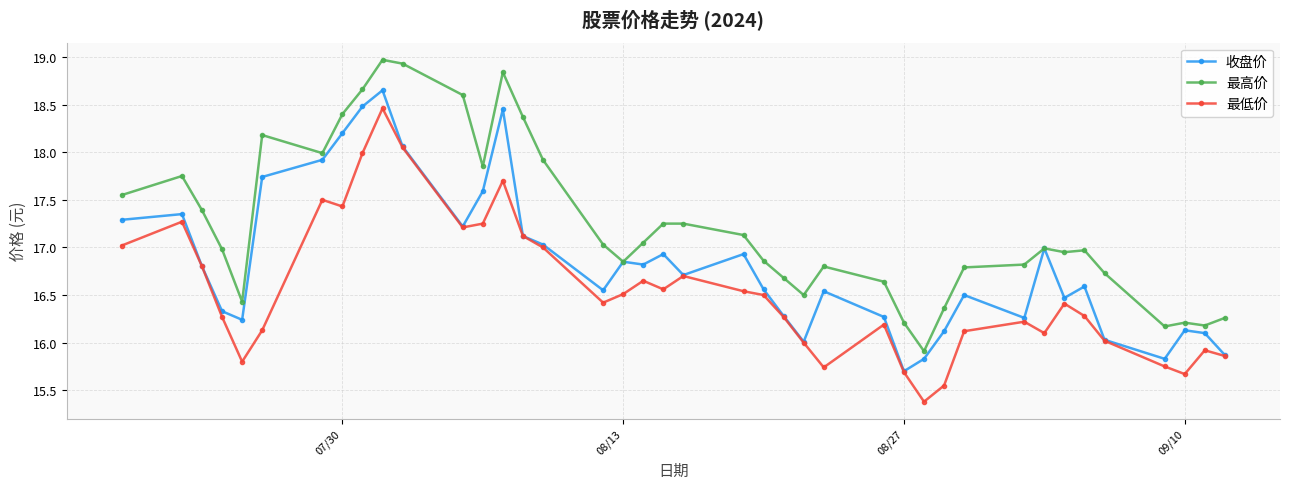

List the series in order of their overall mean, highest first.

最高价, 收盘价, 最低价